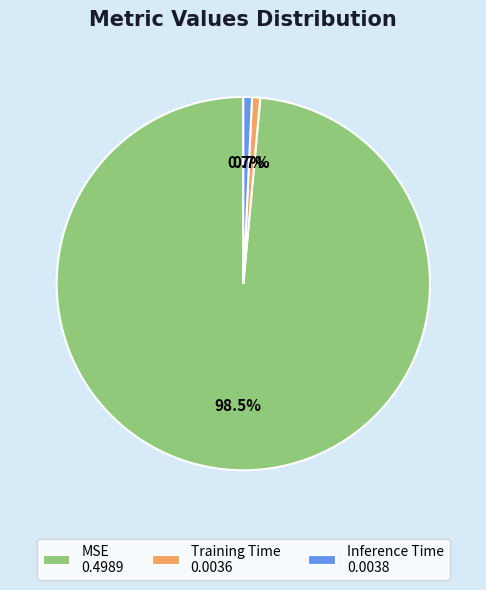

Do Inference Time and MSE together represent more than half of the pie?

Yes